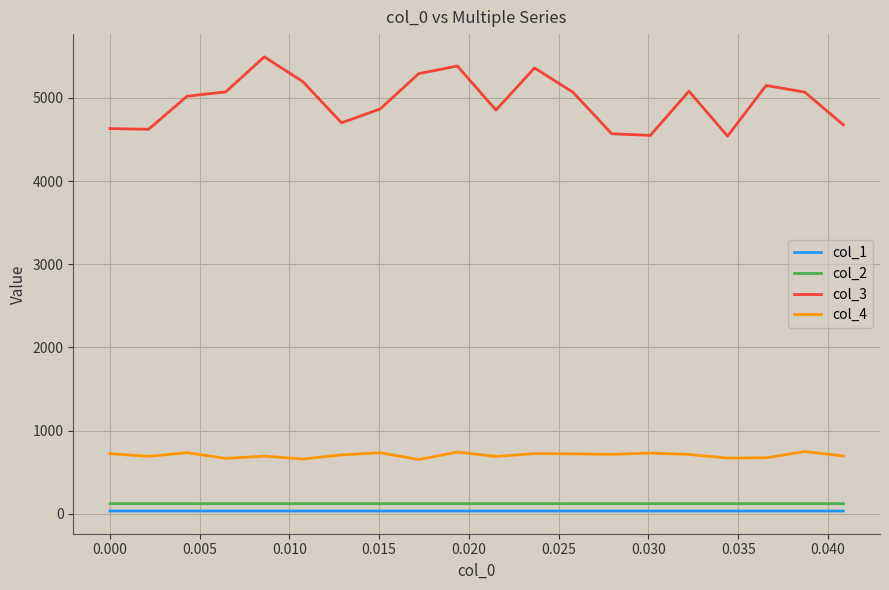

True or false: col_2 and col_4 intersect in this chart.

False